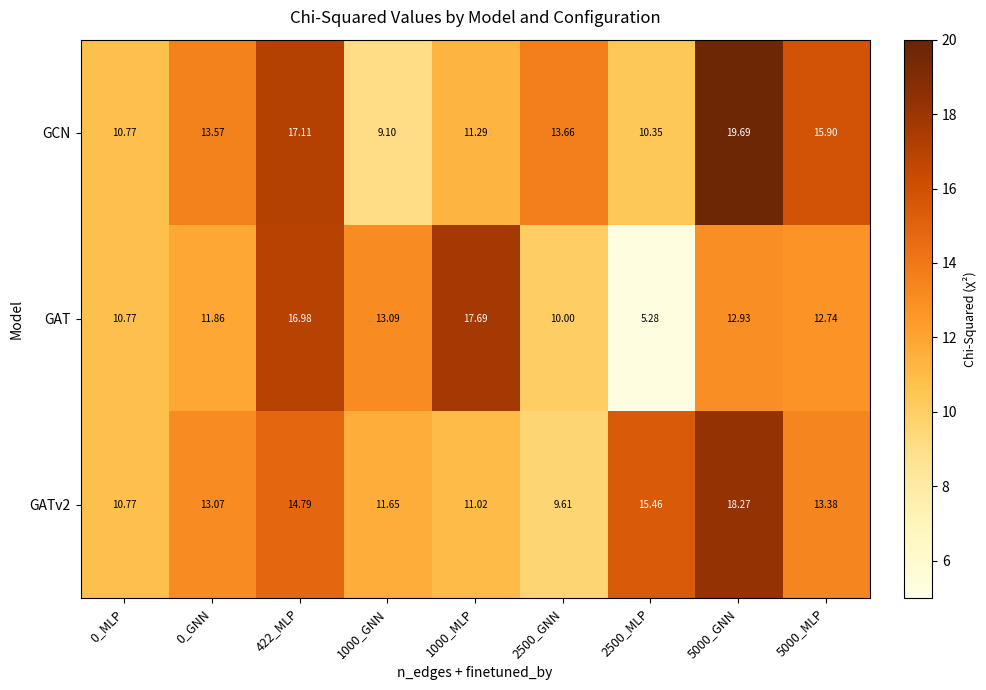

Is the value of GATv2 at 422_MLP greater than the value of GAT at 1000_MLP?

No